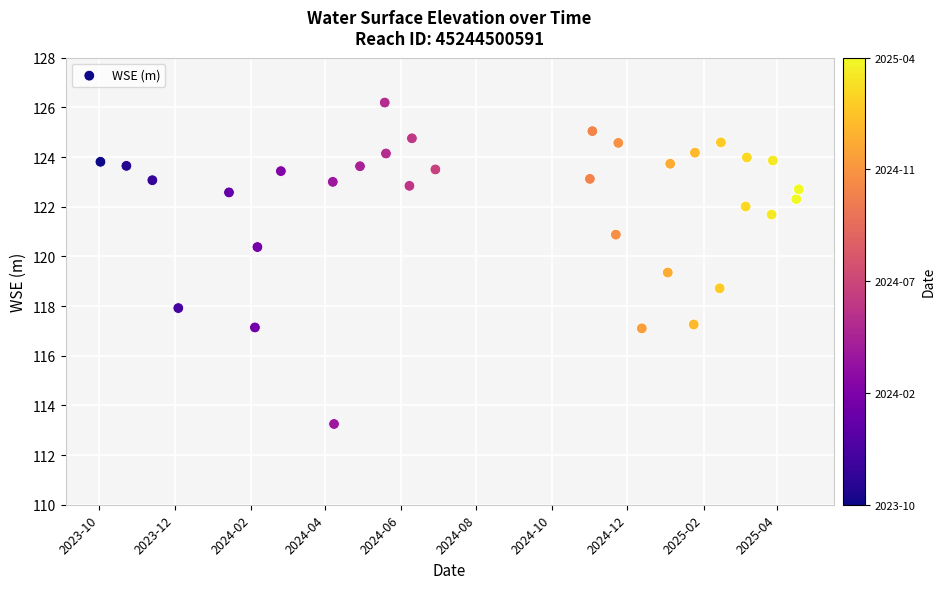

What is the range of X values (max minus min)?

565.0